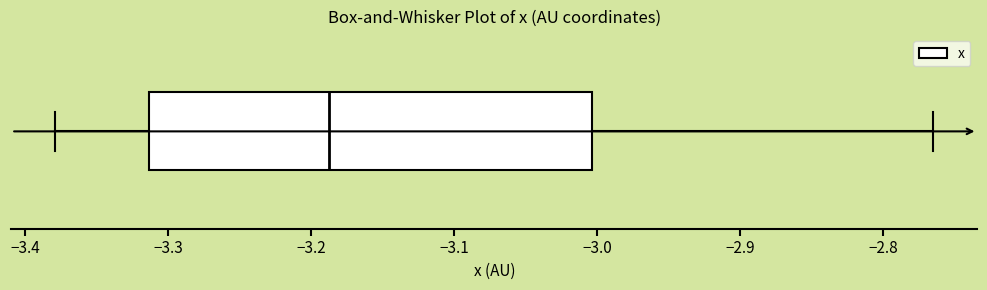

Read this box plot against the x-axis: the position of the median line, the range covered by the box, and the ends of both whiskers. The values are not printed on the chart, so give them approximately, as read against the axis.

median -3.19, box -3.31 to -3.00, whiskers -3.38 to -2.76